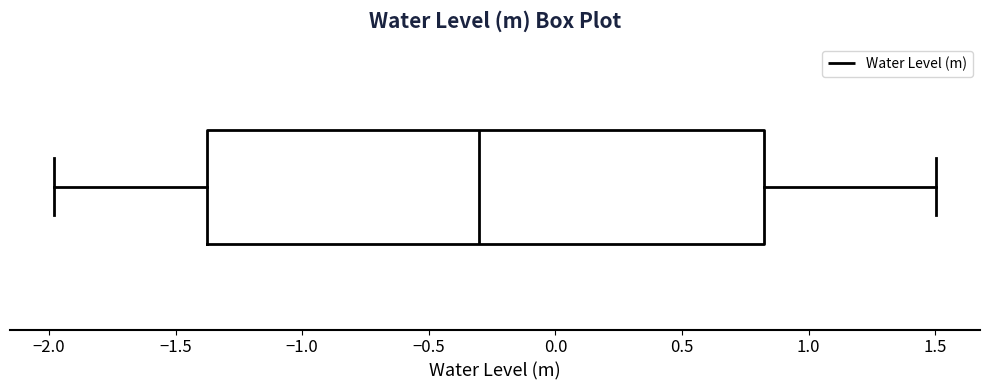

Transcribe this box plot: give where the median line is, the range the box spans, and where the two whiskers end, as read against the x-axis. The values are not printed on the chart, so give them approximately, as read against the axis.

median -0.3, box -1.4 to 0.8, whiskers -2.0 to 1.5